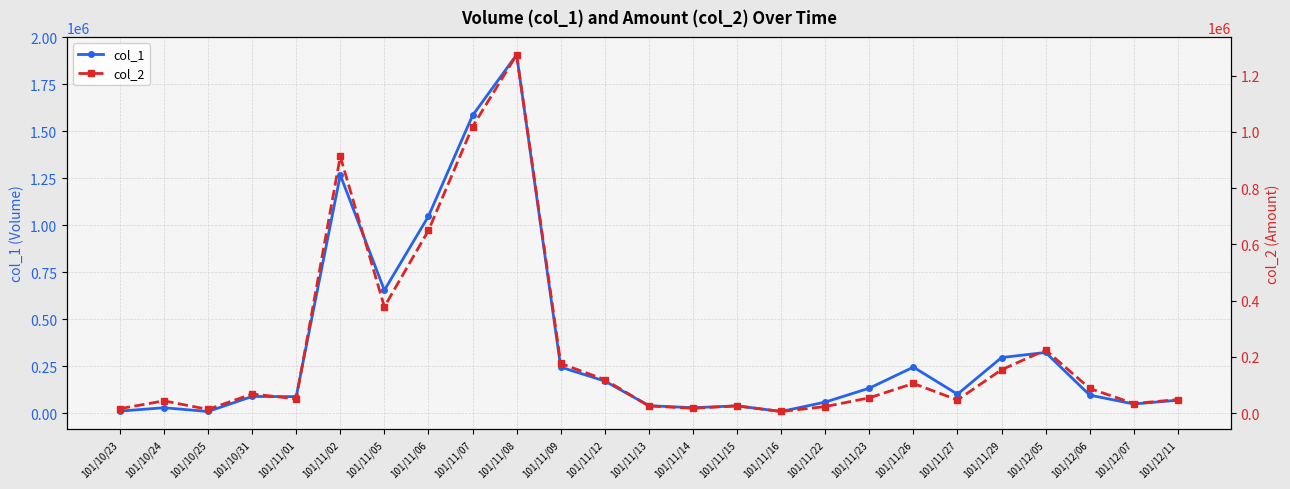

At which category does col_1 reach its first local valley?

101/10/25